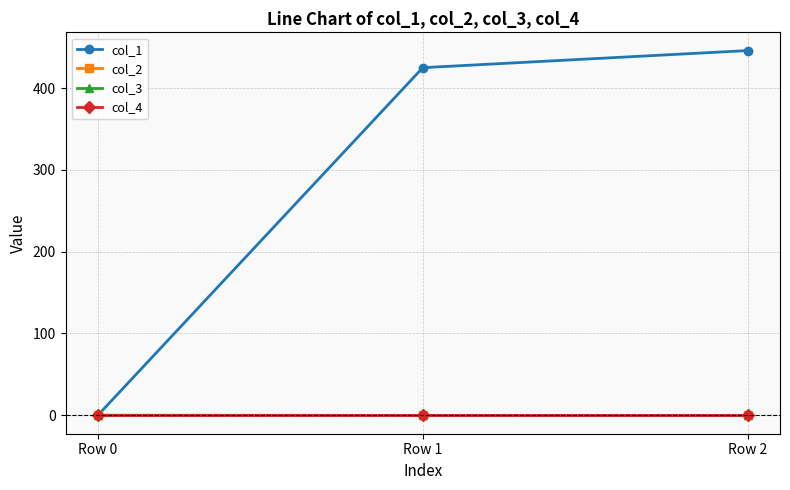

Is this an area chart (filled region under the line)?

No